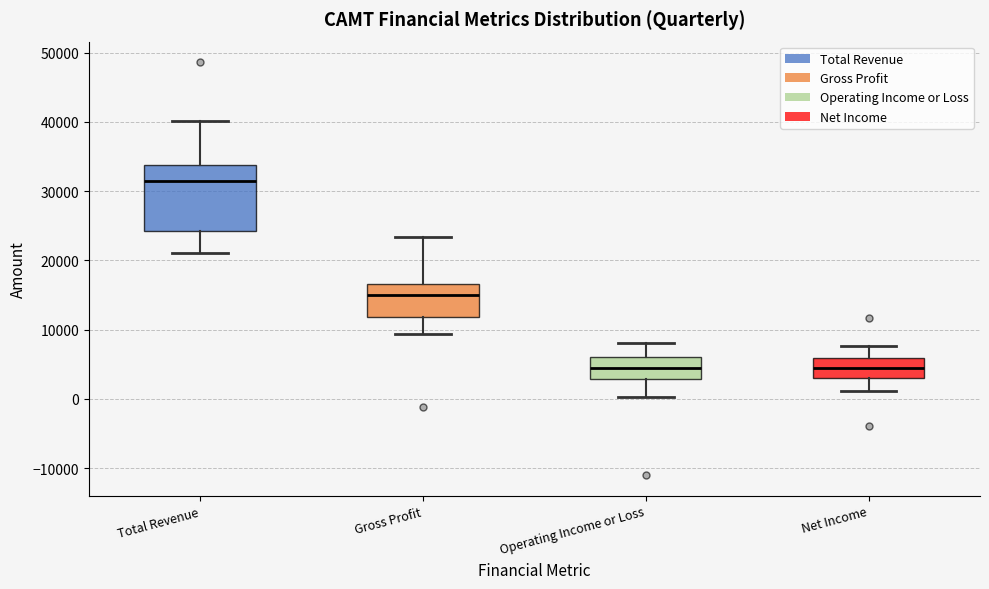

Reading left to right, read every box against the y-axis: the position of its median line, the range the box covers, and the ends of its whiskers. The values are not printed on the chart, so give them approximately, as read against the axis.

Total Revenue: median 31000, box 24000 to 34000, whiskers 21000 to 40000
Gross Profit: median 15000, box 12000 to 17000, whiskers 9000 to 23000
Operating Income or Loss: median 5000, box 3000 to 6000, whiskers 0 to 8000
Net Income: median 4000, box 3000 to 6000, whiskers 1000 to 8000